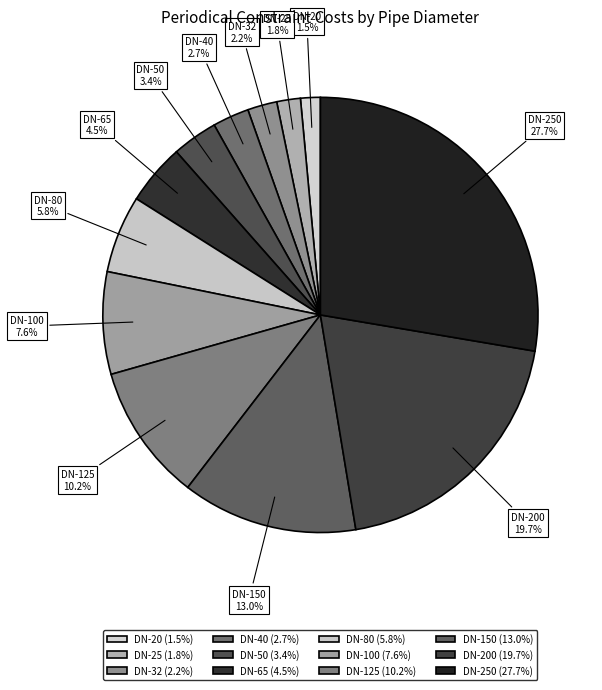

Between DN-20 and DN-125, which is larger?

DN-125